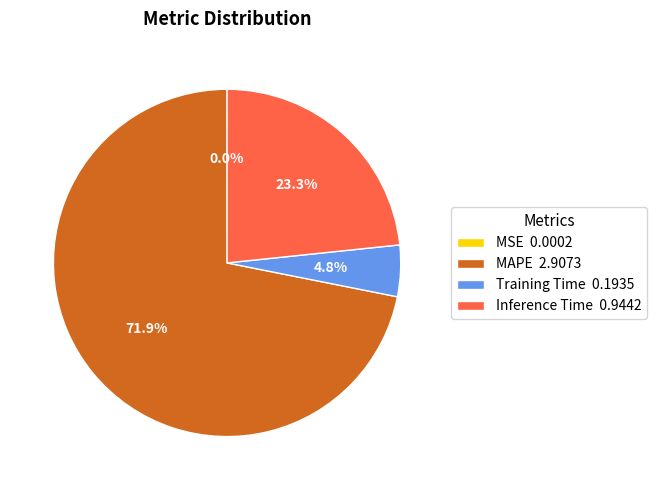

How much of the chart is everything except MAPE 2.9073?

28.1%